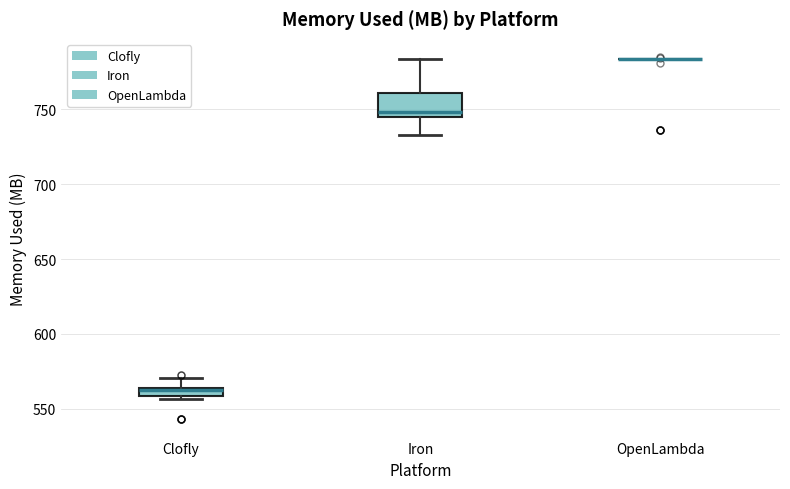

Which box is the tallest, from its lower edge to its upper edge?

Iron